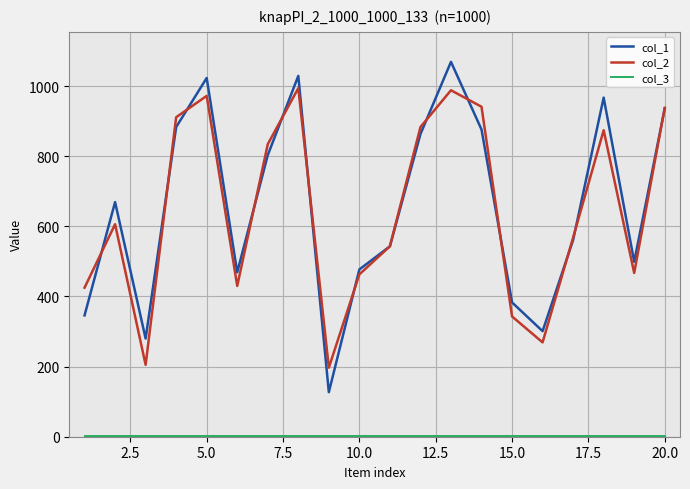

What is the greatest value displayed?

1069